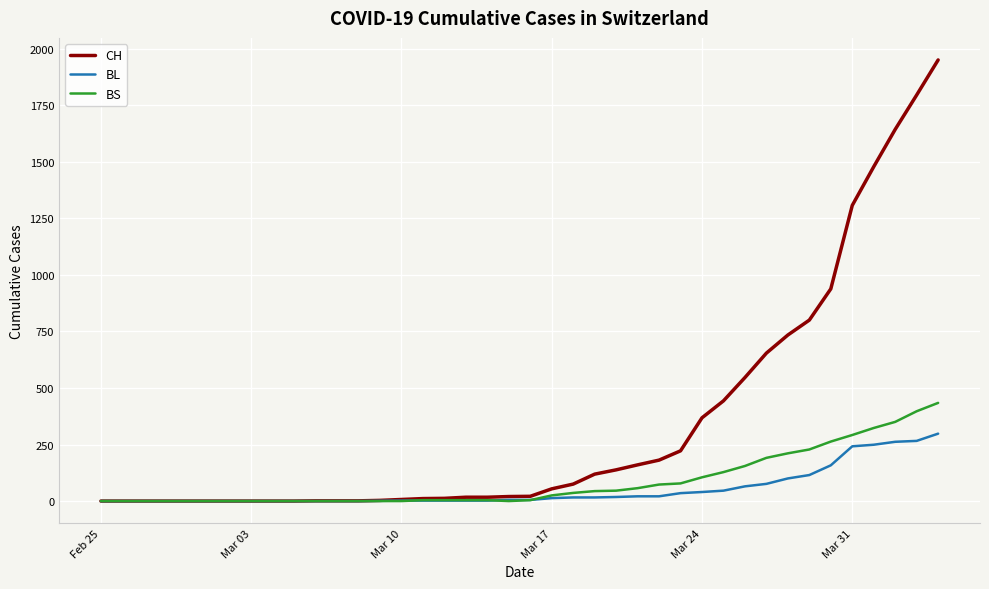

Rank the series by their maximum value, from lowest to highest.

BL, BS, CH